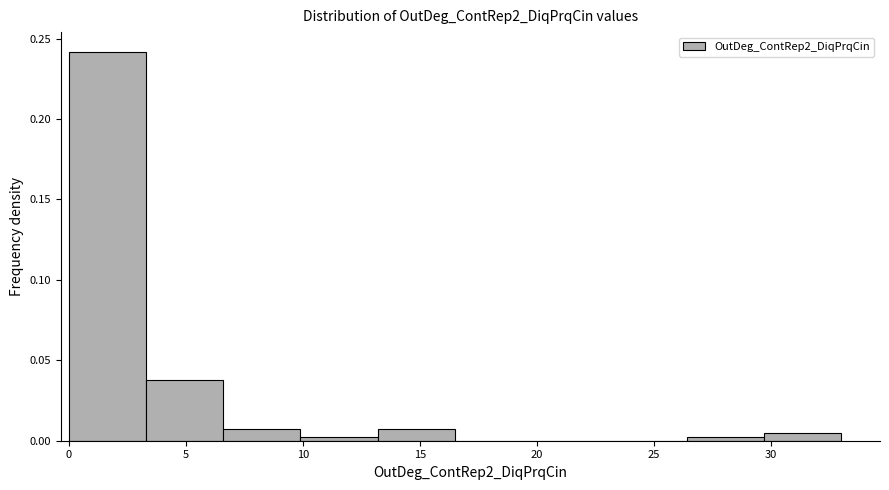

Reading left to right, list every bar in this chart as the range it spans on the x-axis followed by its height. Neither the bar edges nor the heights are printed on the chart, so give them approximately, as read against the axes.

0.0 to 3.3: 0.240
3.3 to 6.6: 0.040
6.6 to 9.9: 0.005
9.9 to 13.2: under 0.005
13.2 to 16.5: 0.005
16.5 to 19.8: 0
19.8 to 23.1: 0
23.1 to 26.4: 0
26.4 to 29.7: under 0.005
29.7 to 33.0: under 0.005